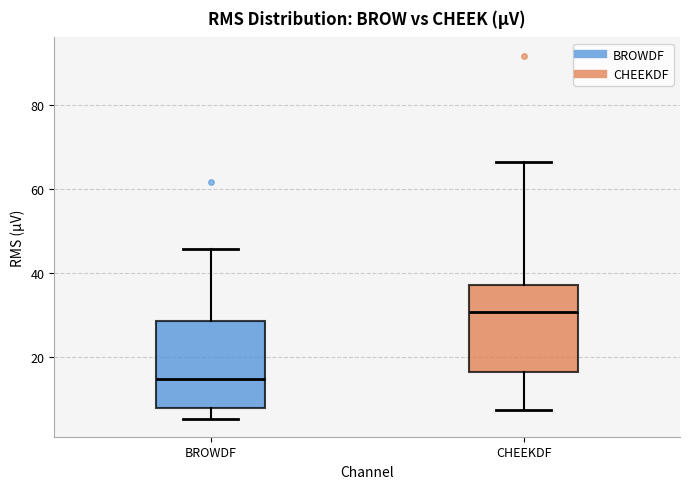

Reading left to right, read every box against the y-axis: the position of its median line, the range the box covers, and the ends of its whiskers. The values are not printed on the chart, so give them approximately, as read against the axis.

BROWDF: median 14, box 8 to 28, whiskers 6 to 46
CHEEKDF: median 30, box 16 to 38, whiskers 8 to 66